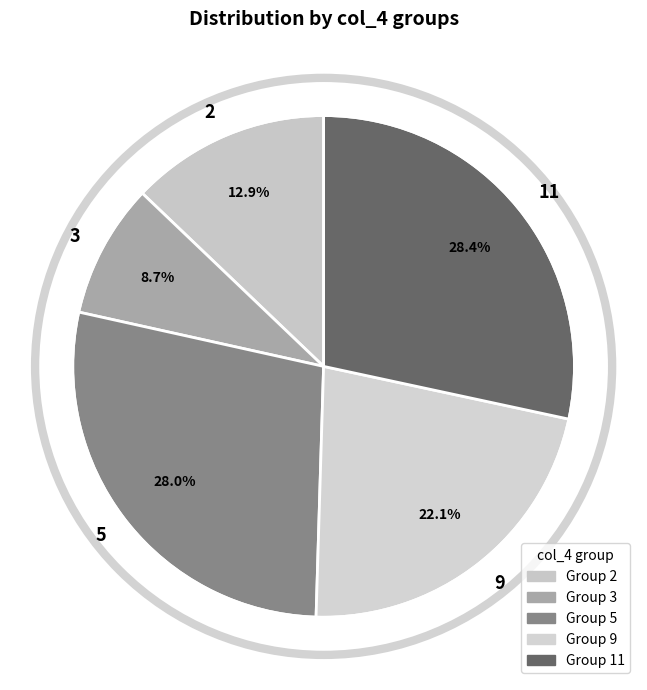

To the nearest percent, what is the difference between the largest and smallest slice percentages?

20%